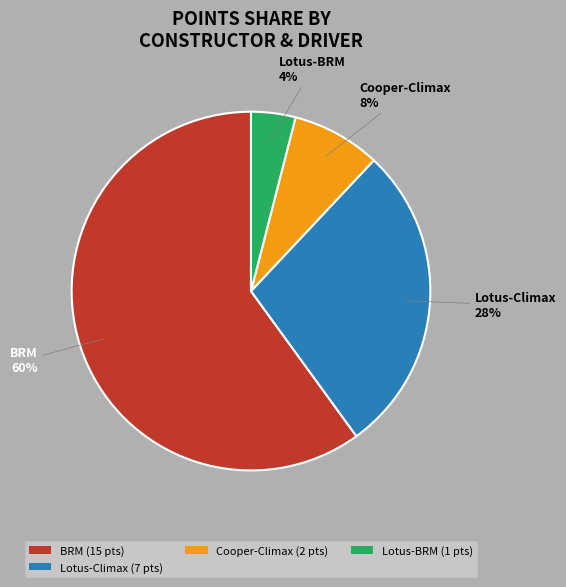

Is the sum of Lotus-BRM (1 pts) and Lotus-Climax (7 pts) greater than half?

No